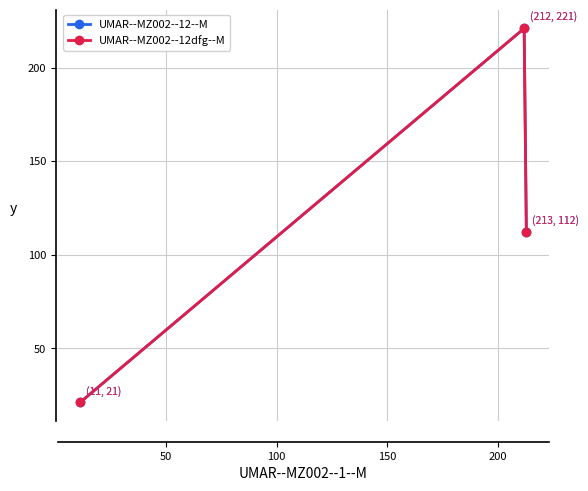

List the series in order of their peak value, highest first.

UMAR--MZ002--12--M, UMAR--MZ002--12dfg--M